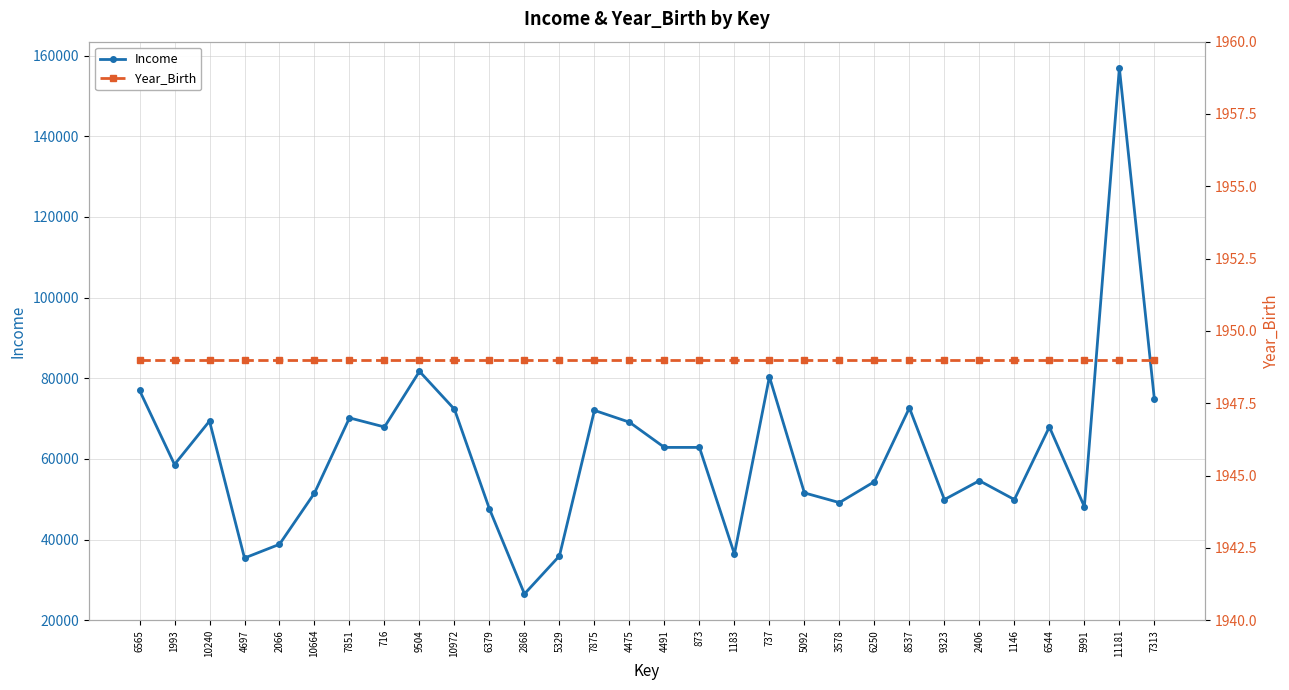

What is the label of the 17th point from the right?

7875